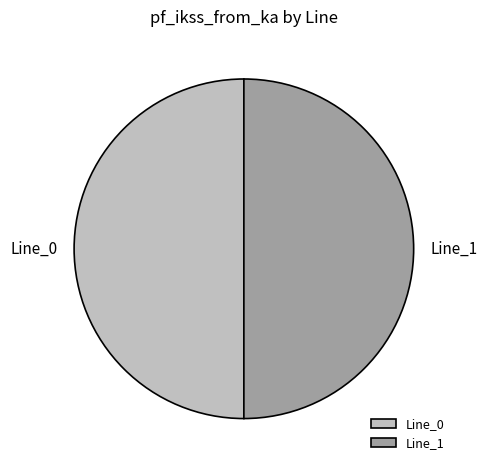

What is the ratio of the value at Line_1 to the value at Line_0?

1.0